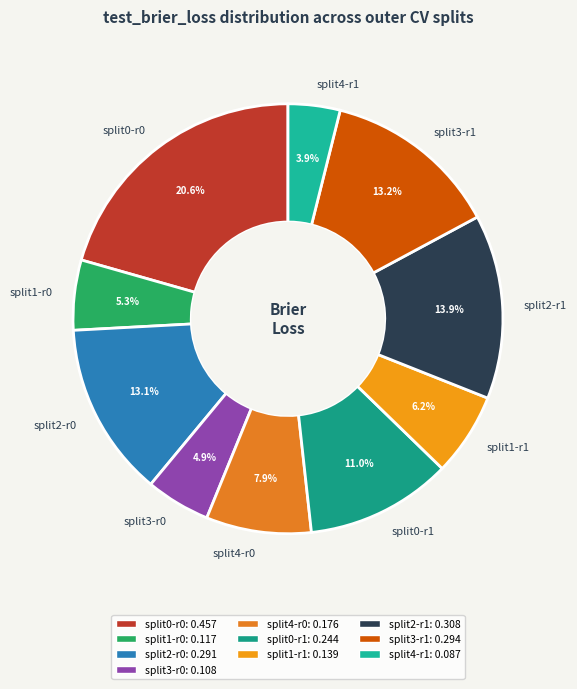

True or false: split1-r1 accounts for 1% of the total.

False